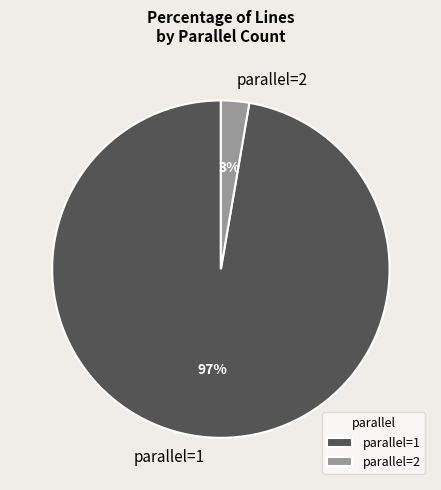

Count the number of slices in the pie.

2